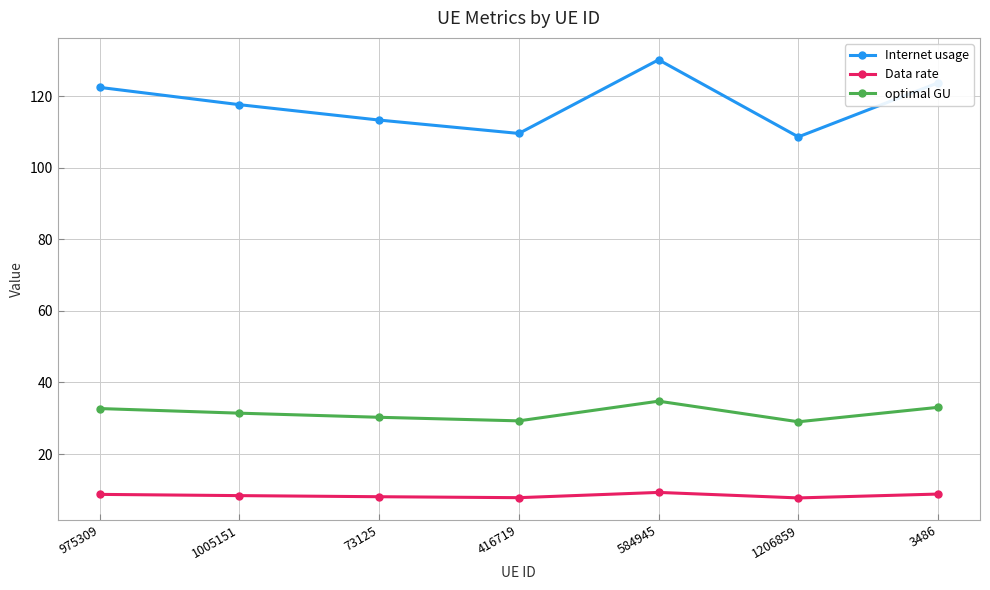

What is the highest value of the Data rate series?

9.3